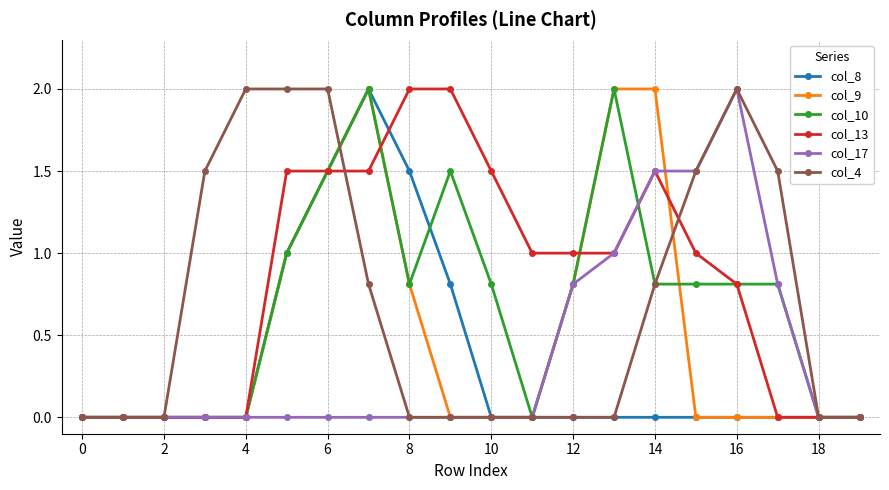

What is the highest value of the col_4 series?

2.0